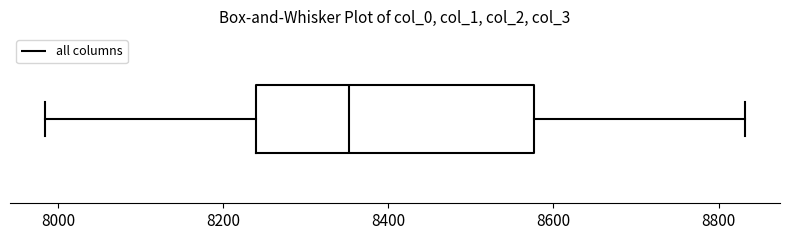

Transcribe this box plot: give where the median line is, the range the box spans, and where the two whiskers end, as read against the x-axis. The values are not printed on the chart, so give them approximately, as read against the axis.

median 8360, box 8240 to 8580, whiskers 7980 to 8840